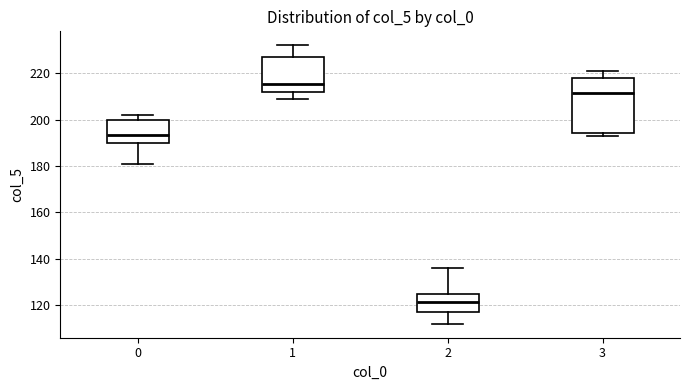

Which box is the tallest, from its lower edge to its upper edge?

3